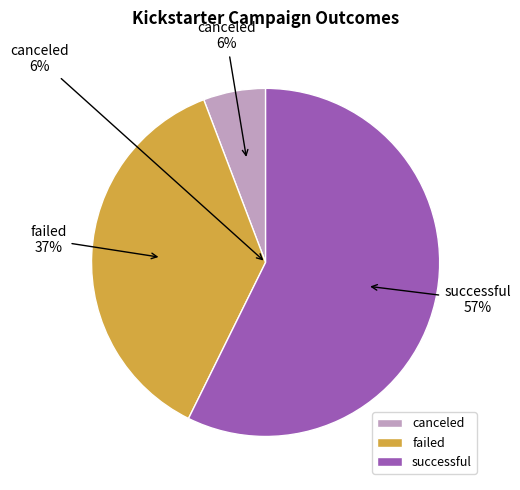

Which slice is the smallest?

canceled